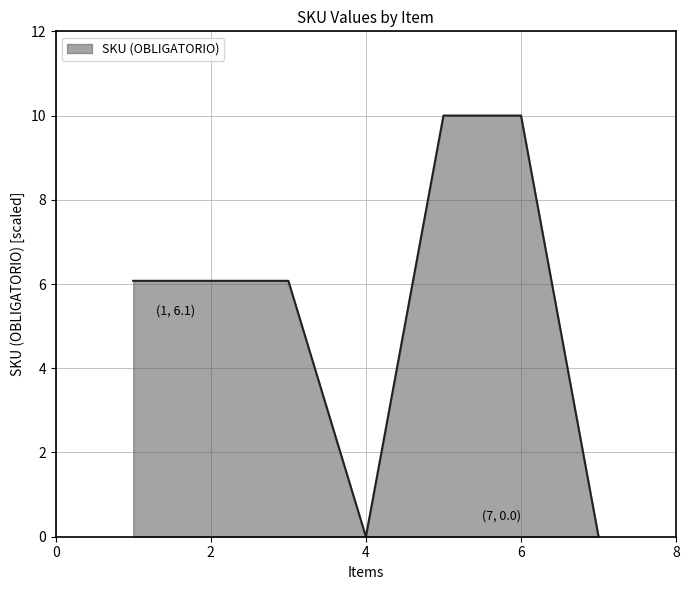

What is the average value?

5.4